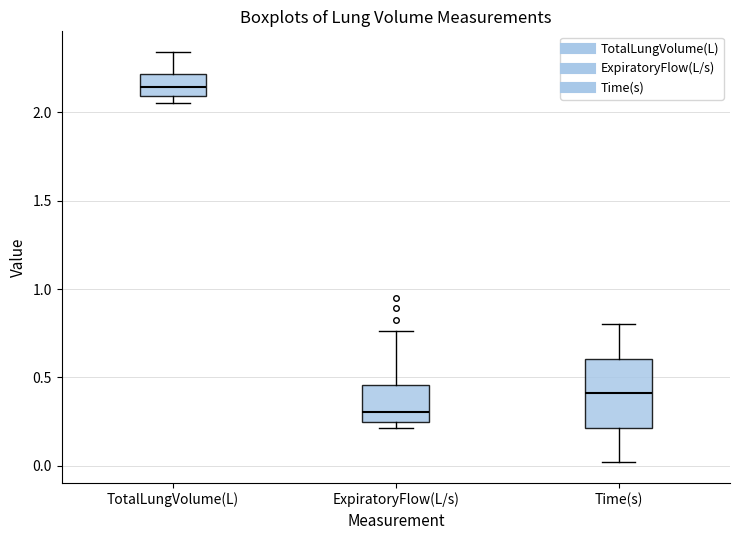

Which box has the lowest median line?

ExpiratoryFlow(L/s)